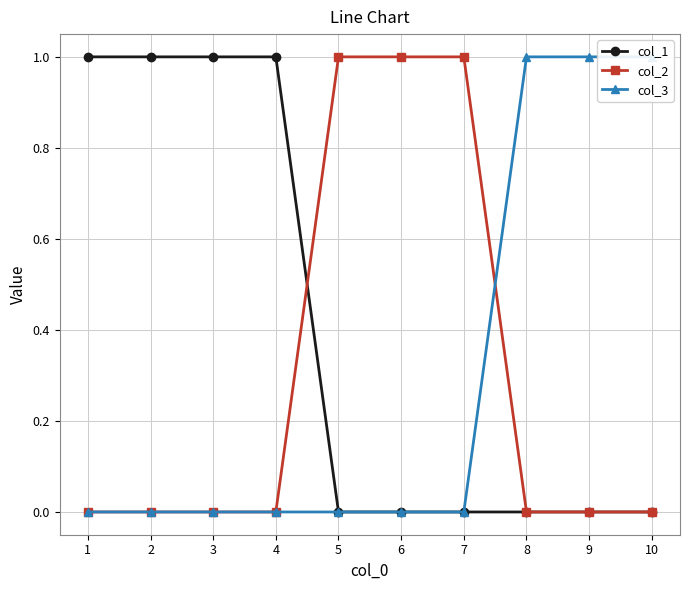

What is the sum of all col_2 values?

3